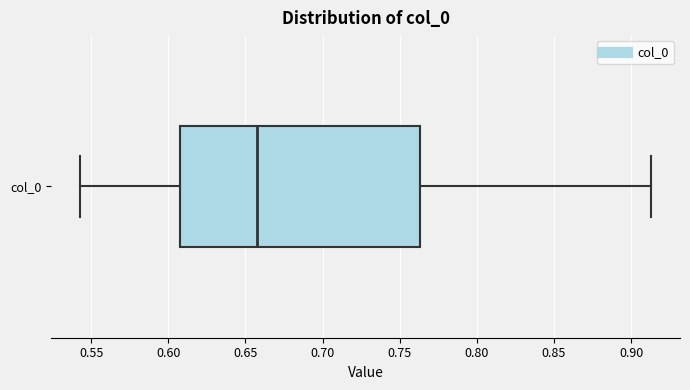

Where does the left whisker of the box for col_0 end on the x-axis? The values are not printed on the chart, so give them approximately, as read against the axis.

0.545